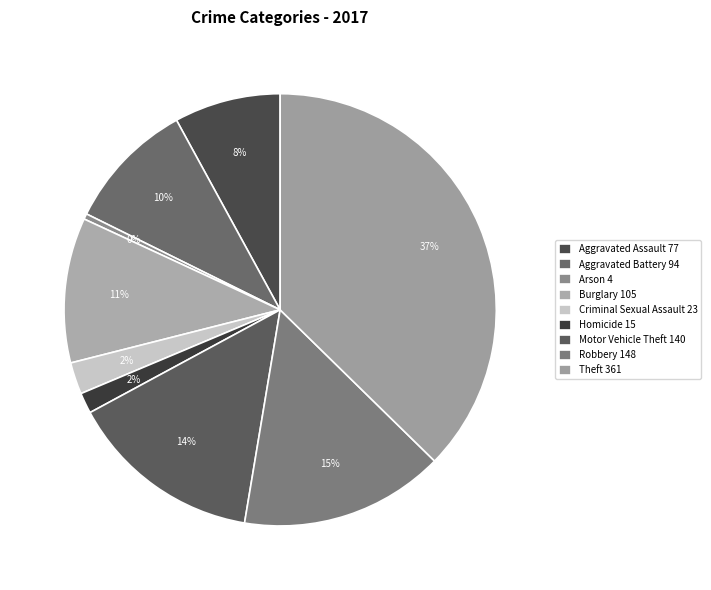

How many segments does this pie chart have?

9